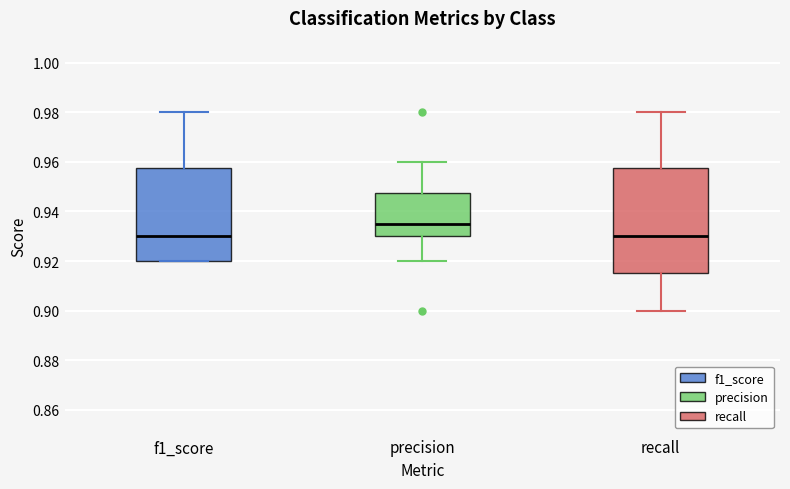

Comparing the boxes themselves (not the whiskers), which one is the tallest?

recall